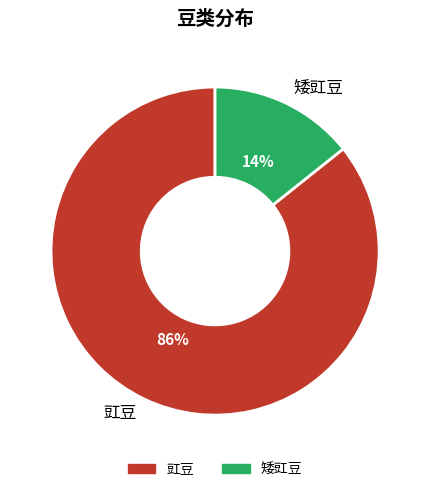

Does 豇豆 represent more than half of the total?

Yes